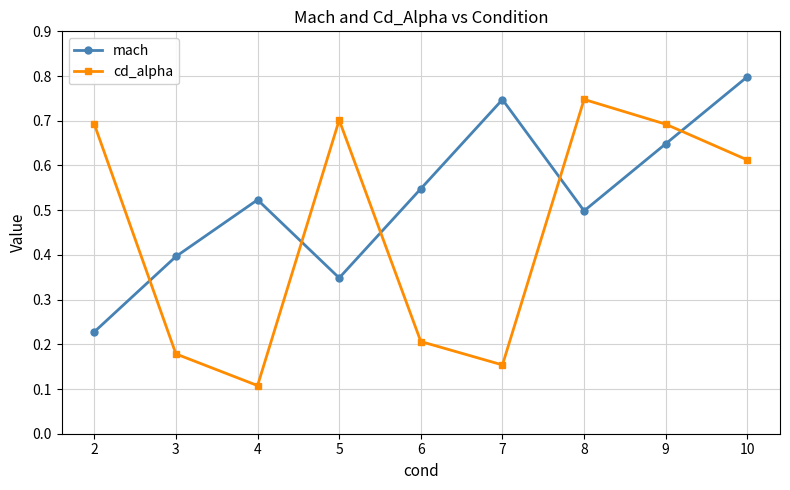

Count the mach values in the range 0 to 1.

9